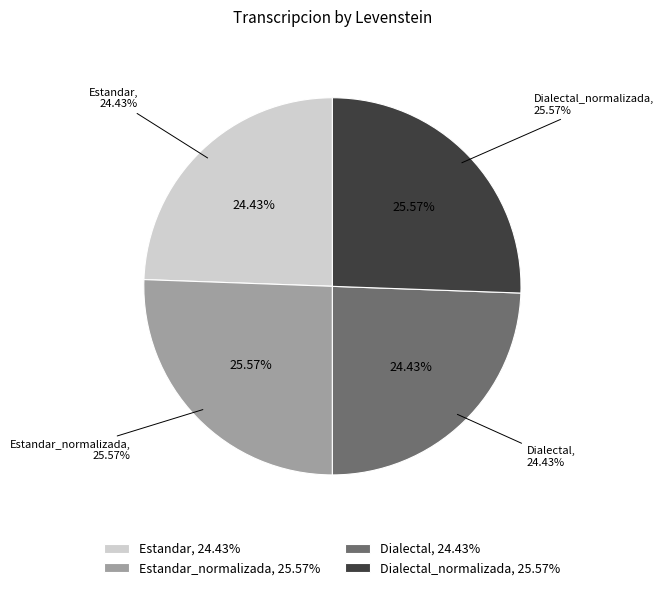

To the nearest percent, what portion does Estandar_normalizada represent?

26%